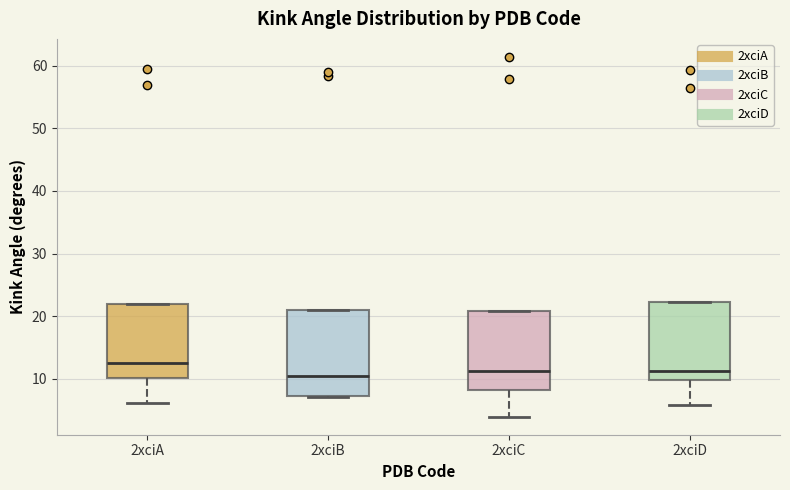

Reading left to right, transcribe this box plot: for each box, give where its median line is, the range the box spans, and where its two whiskers end, as read against the y-axis. The values are not printed on the chart, so give them approximately, as read against the axis.

2xciA: median 13, box 10 to 22, whiskers 6 to 22
2xciB: median 11, box 7 to 21, whiskers 7 to 21
2xciC: median 11, box 8 to 21, whiskers 4 to 21
2xciD: median 11, box 10 to 22, whiskers 6 to 22